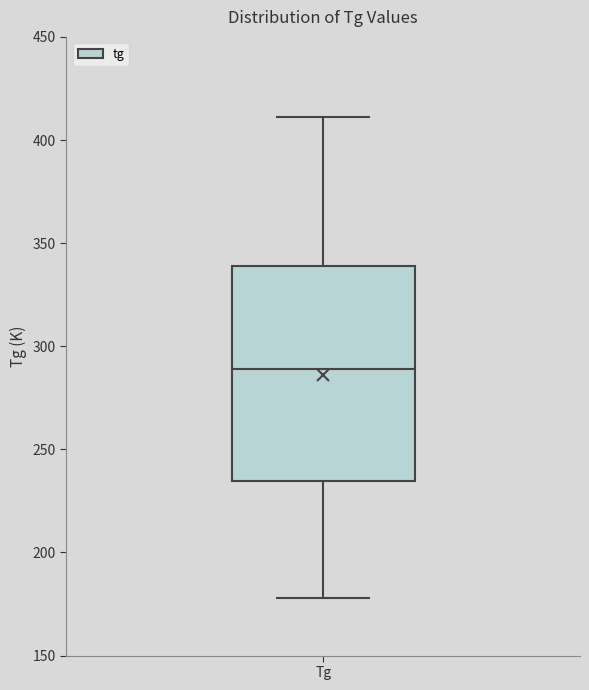

Read this box plot against the y-axis: the position of the median line, the range covered by the box, and the ends of both whiskers. The values are not printed on the chart, so give them approximately, as read against the axis.

median 290, box 235 to 340, whiskers 180 to 410